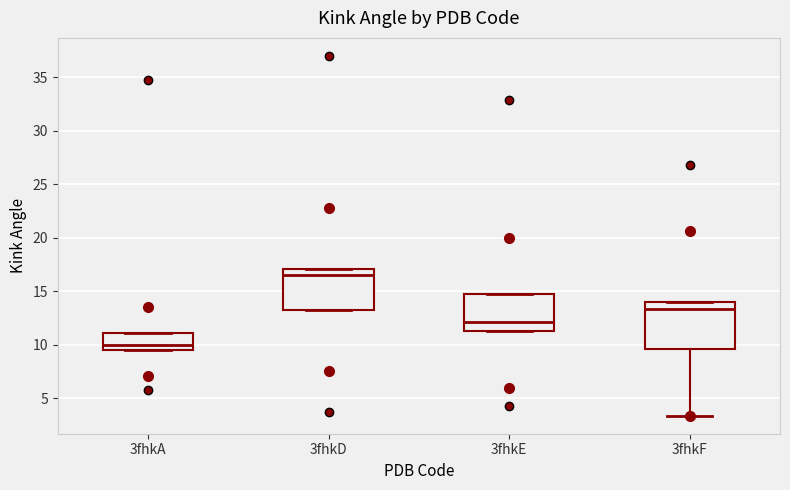

Which box has the lowest median line?

3fhkA